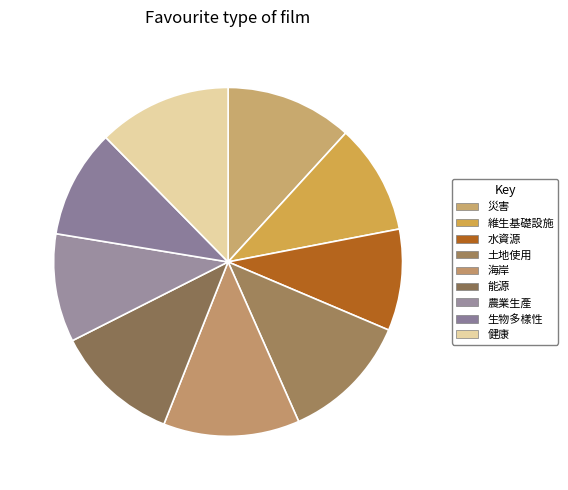

To the nearest percent, what portion does 災害 represent?

12%